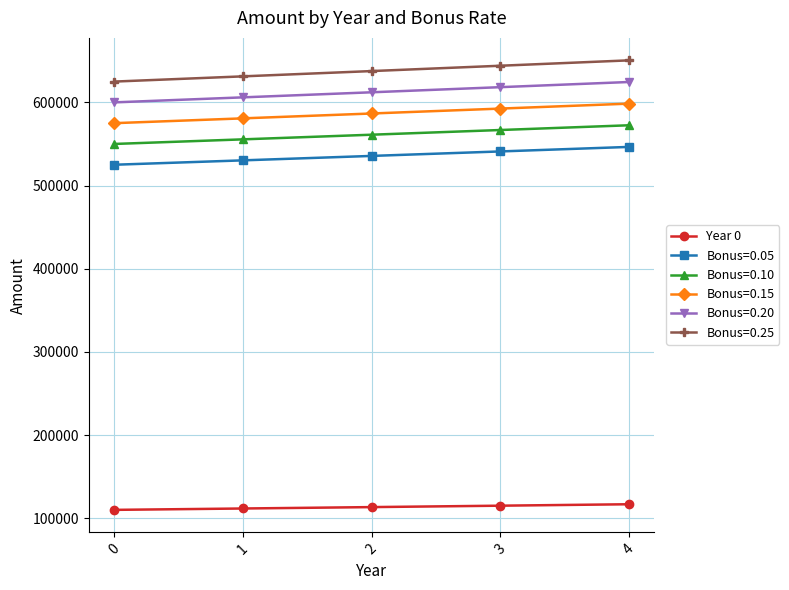

What is the sum of the Year 0 values at 3 and 0?

225024.6